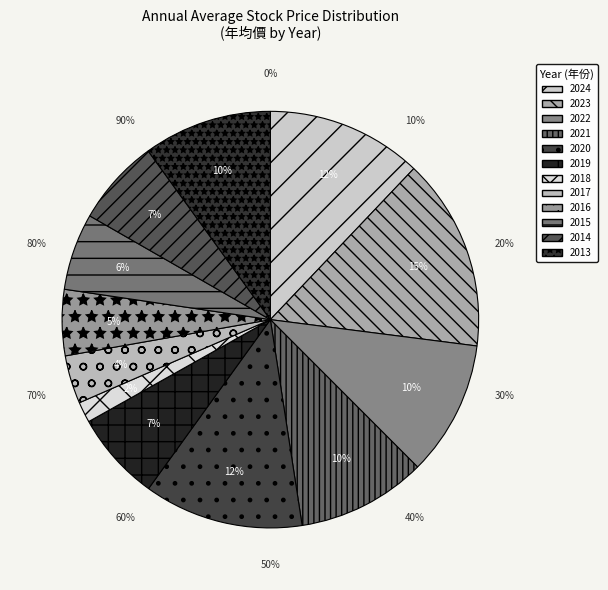

Which category has the smallest portion of the pie?

2018